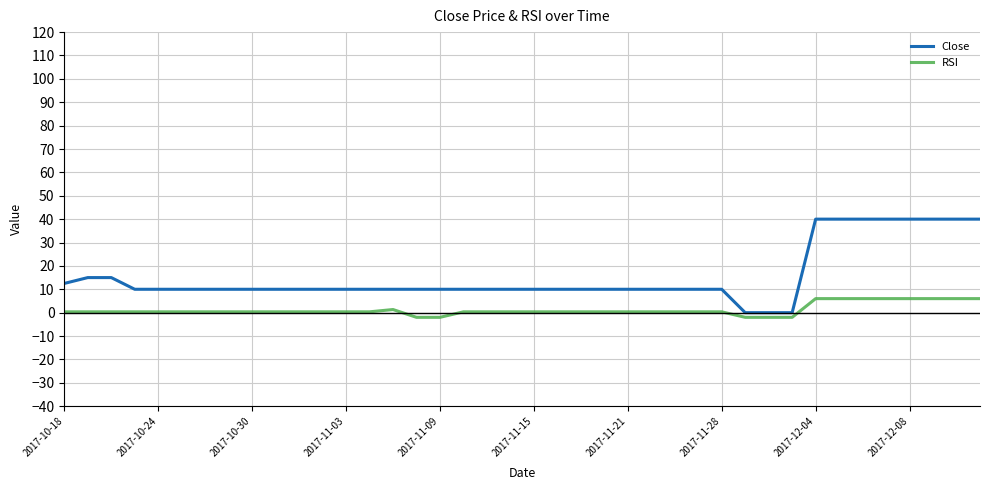

Which series has the largest total across all categories?

Close